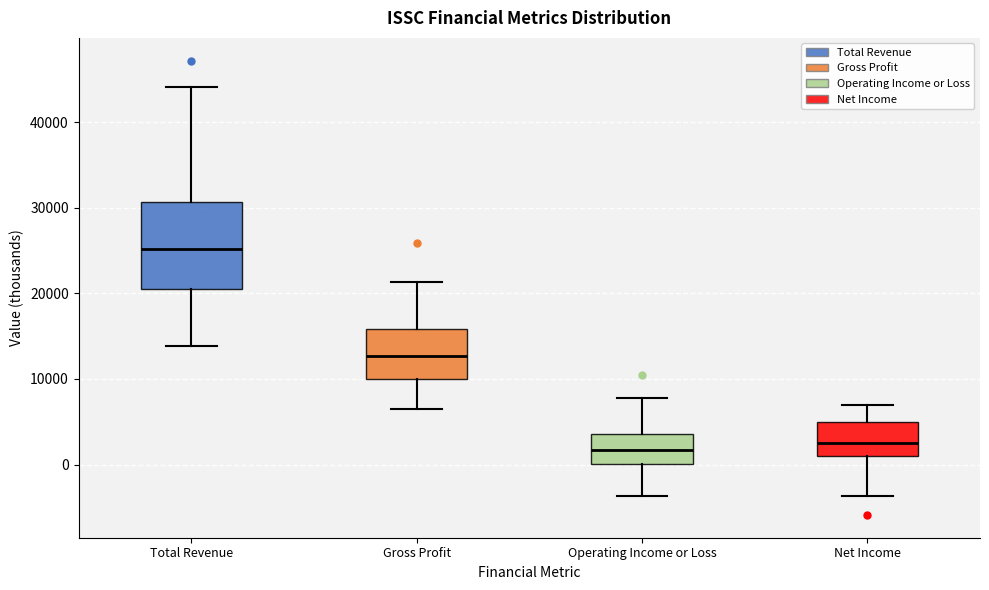

Which box's median line is the highest?

Total Revenue